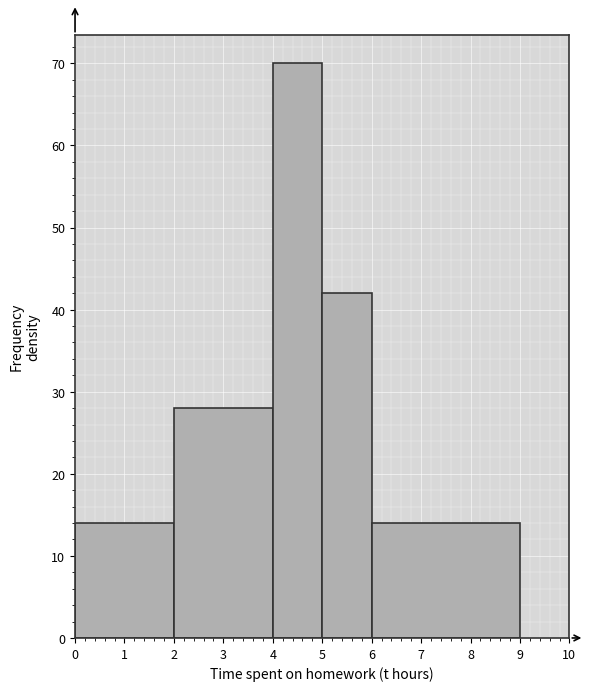

Reading left to right, transcribe this chart: for each bar, give the range it covers on the x-axis and its height. The values are not printed on the chart, so give them approximately, as read against the axis.

0 to 2: 14
2 to 4: 28
4 to 5: 70
5 to 6: 42
6 to 9: 14